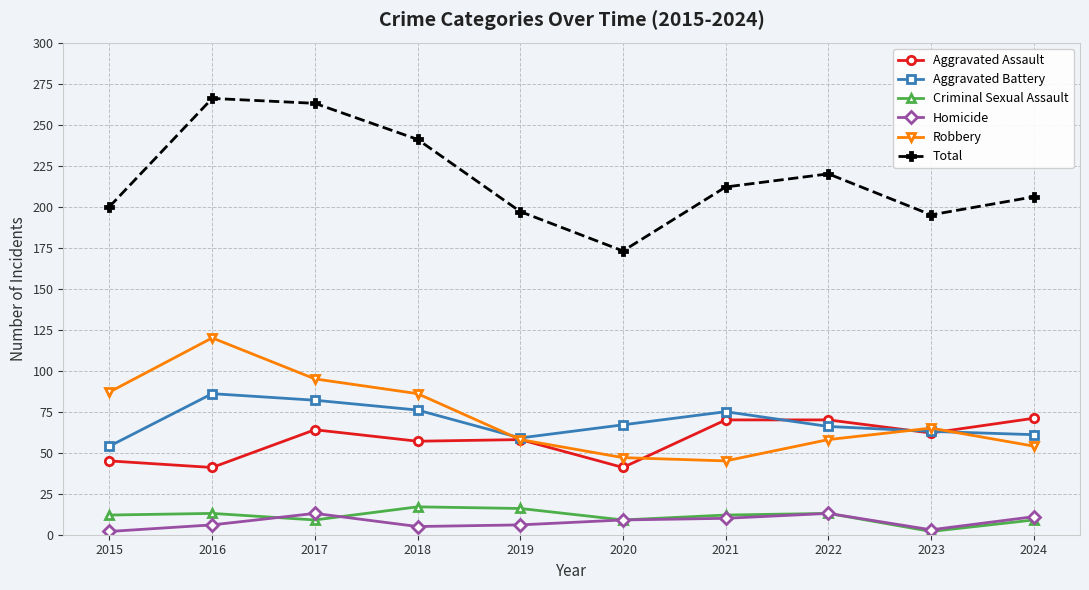

Which category has the highest value across all series?

2016